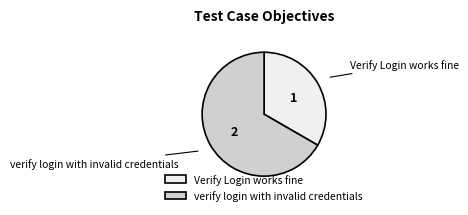

Do verify login with invalid credentials and Verify Login works fine together represent more than half of the pie?

Yes